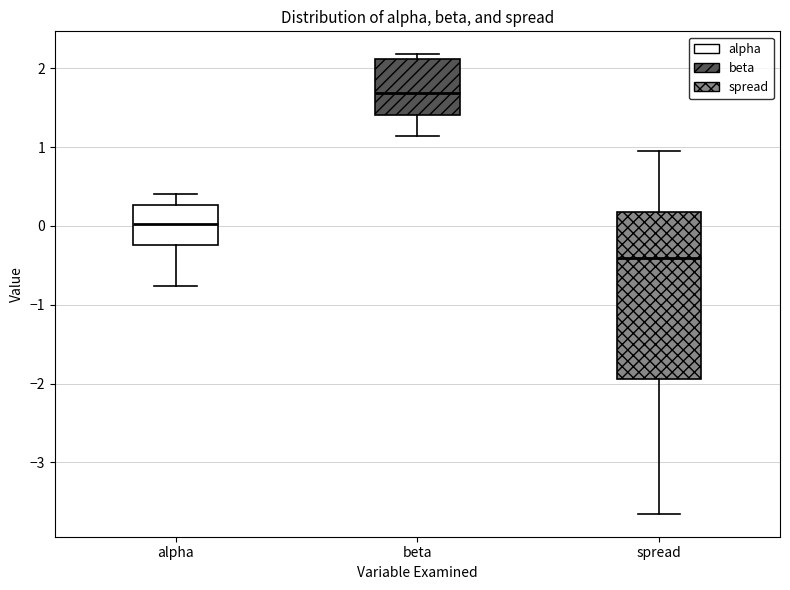

Where does the lower whisker of the box for spread end on the y-axis? The values are not printed on the chart, so give them approximately, as read against the axis.

-3.7